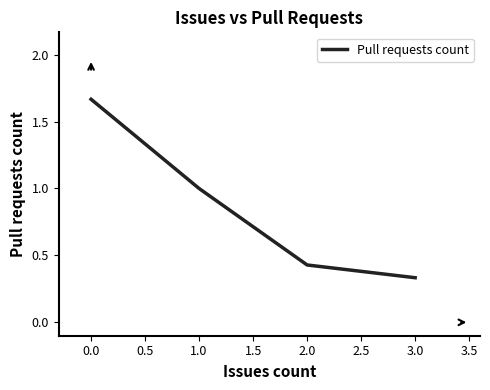

List the labels in order of value, largest first.

0.0, 1.0, 2.0, 3.0